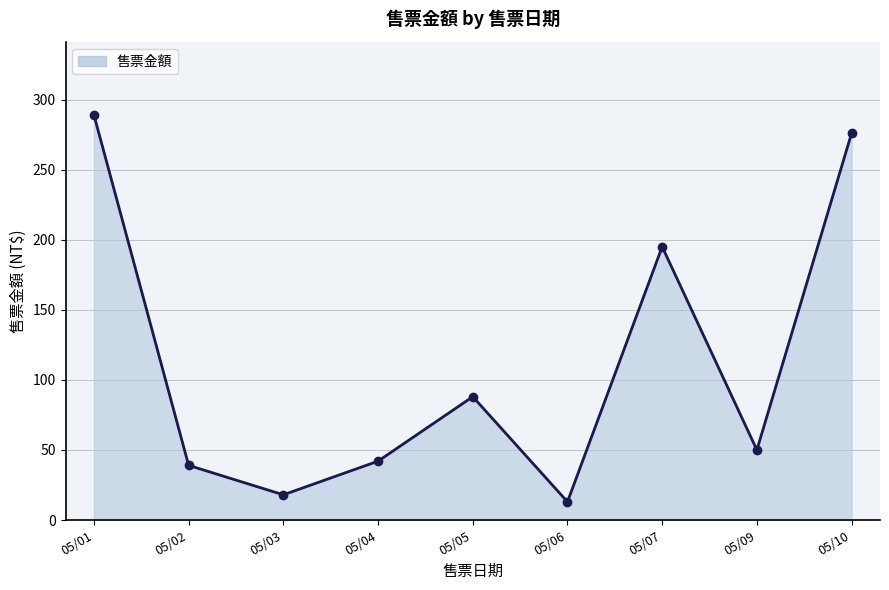

Between 05/10 and 05/01, which is larger?

05/01